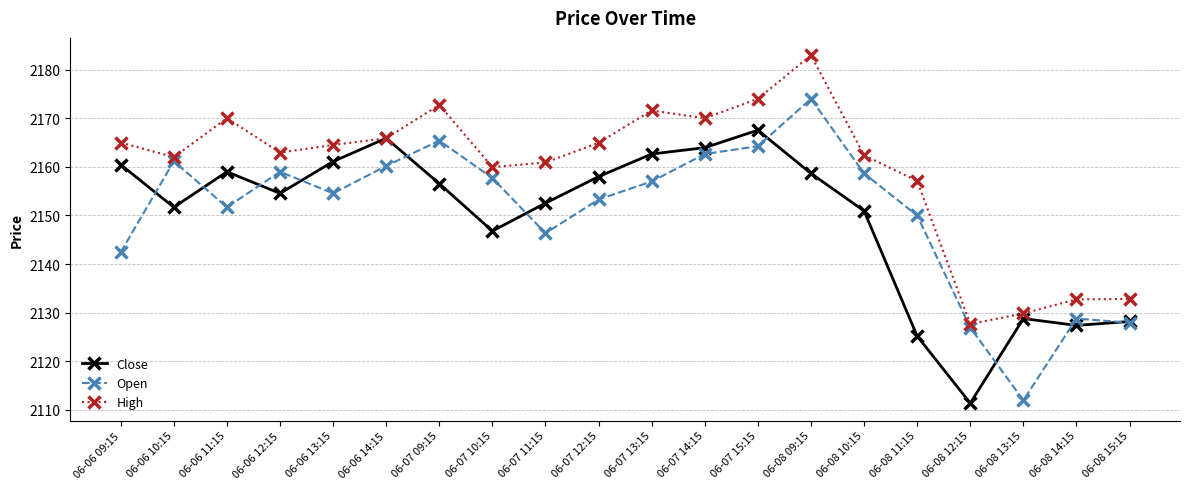

At how many categories does at least one series exceed 2153?

16